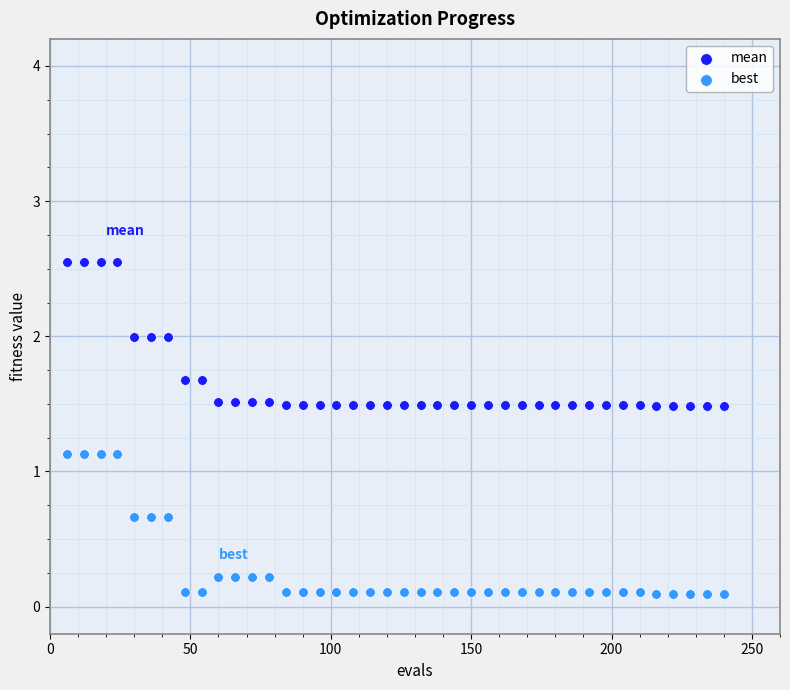

Which series has the largest Y range (max minus min)?

mean